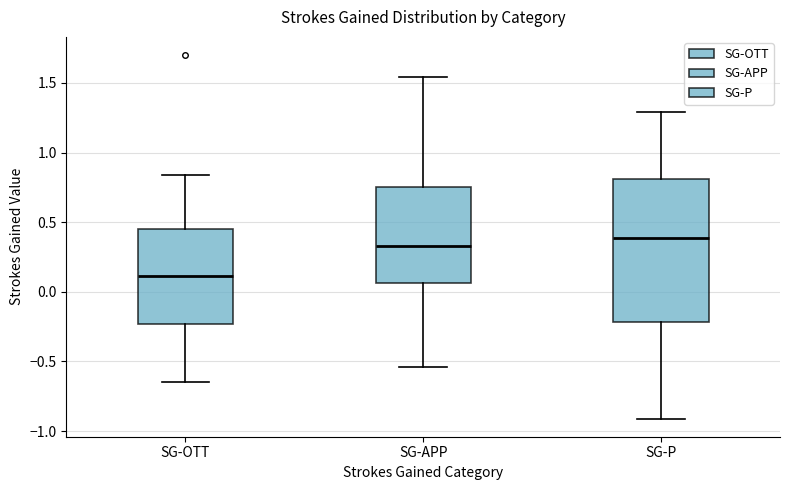

Where is the lower edge of the box for SG-APP on the y-axis? The values are not printed on the chart, so give them approximately, as read against the axis.

0.05